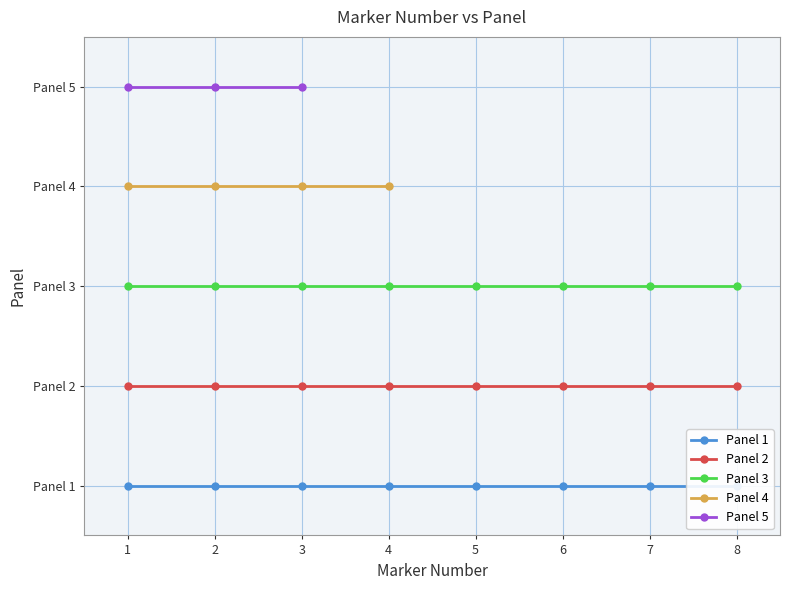

How many values exceed 5?

3